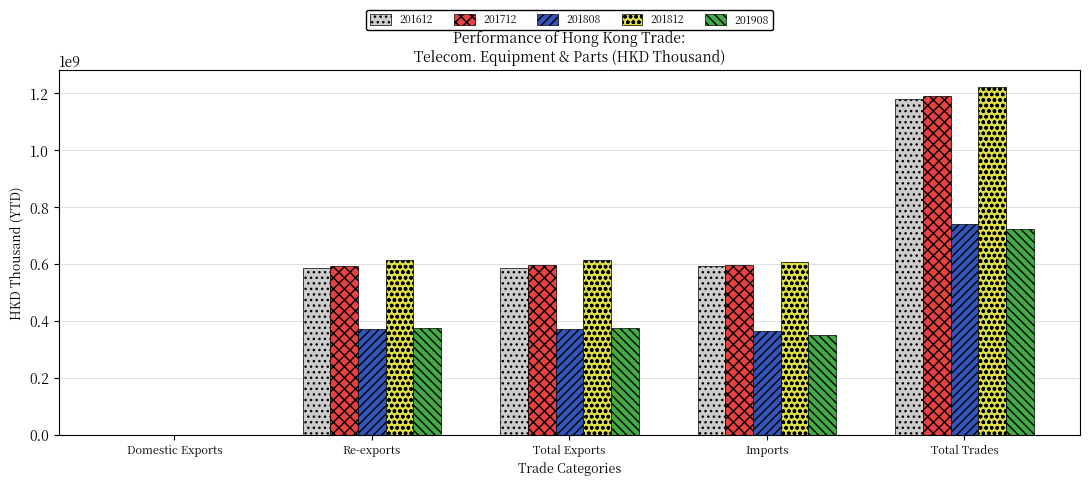

What is the average value of the 201808 series?

370533719.4